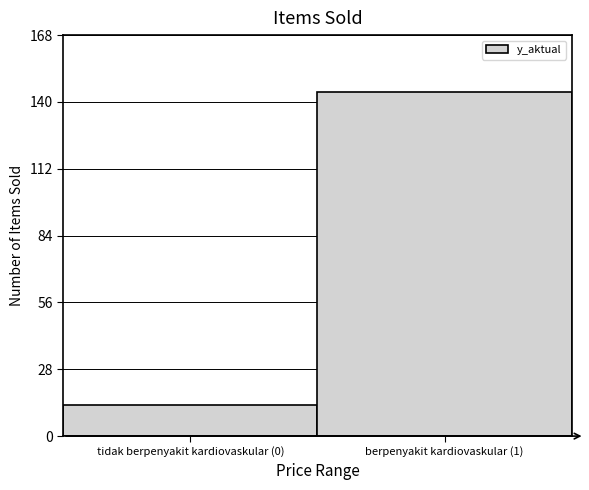

Reading left to right, list all the values displayed in this chart.

13	144